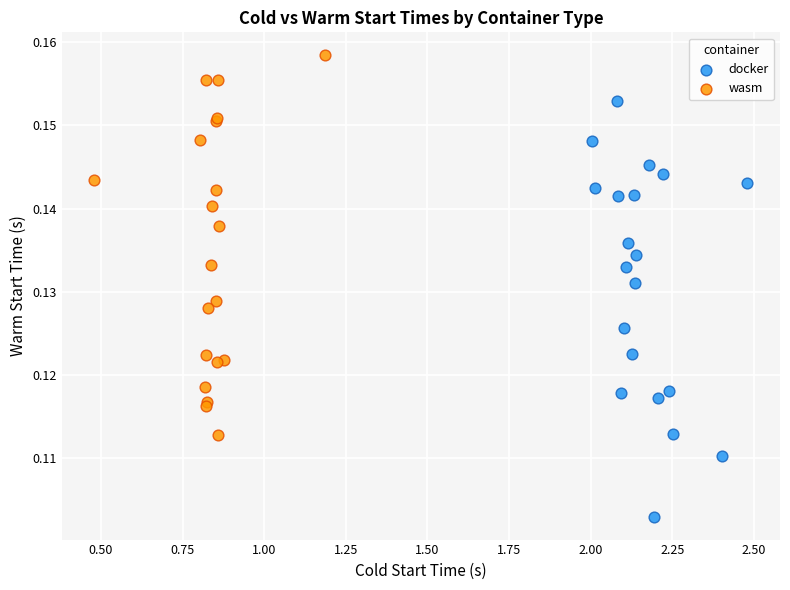

Which series reaches the maximum Y coordinate?

wasm